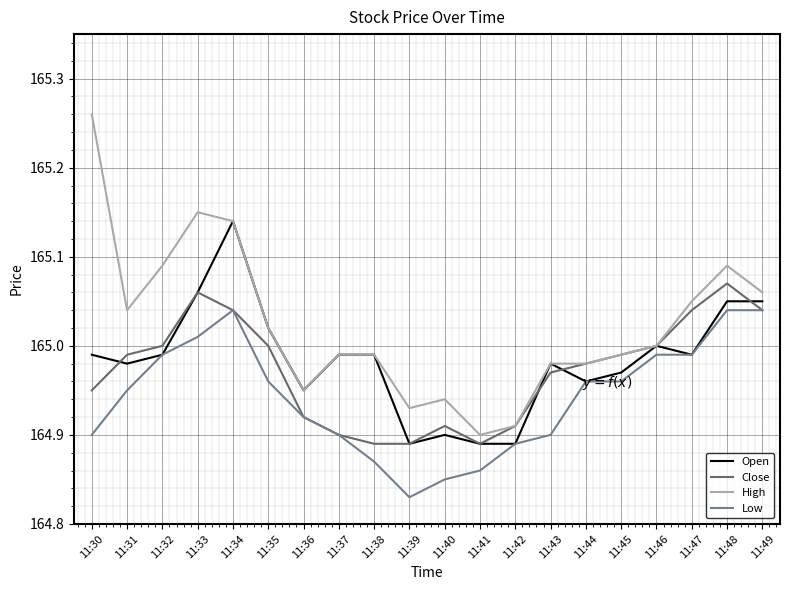

Which label corresponds to the largest value in the chart?

11:30